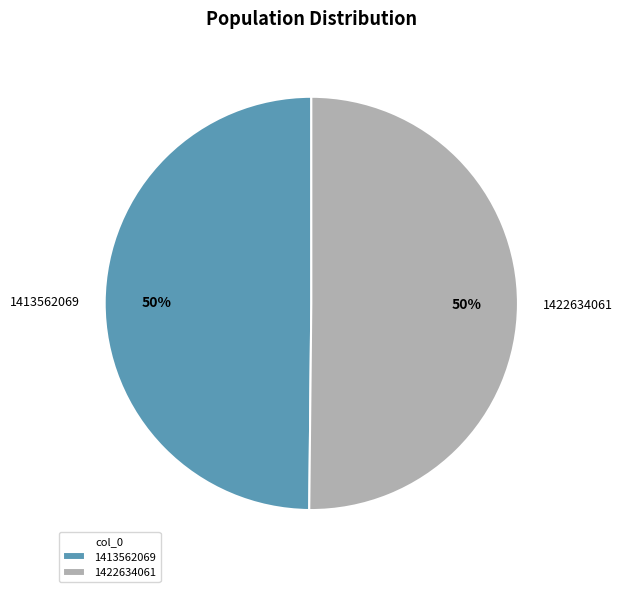

How many slices are in this pie chart?

2